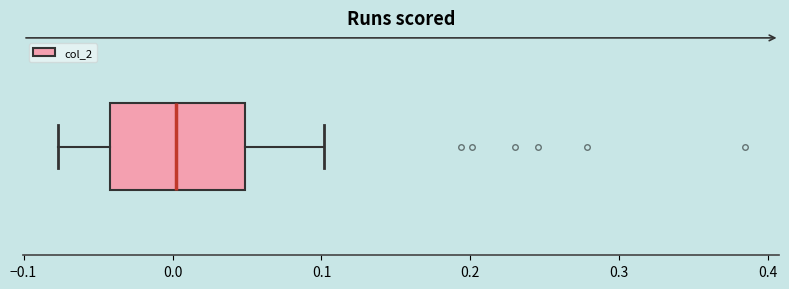

Where is the right edge of the box on the x-axis? The values are not printed on the chart, so give them approximately, as read against the axis.

0.05